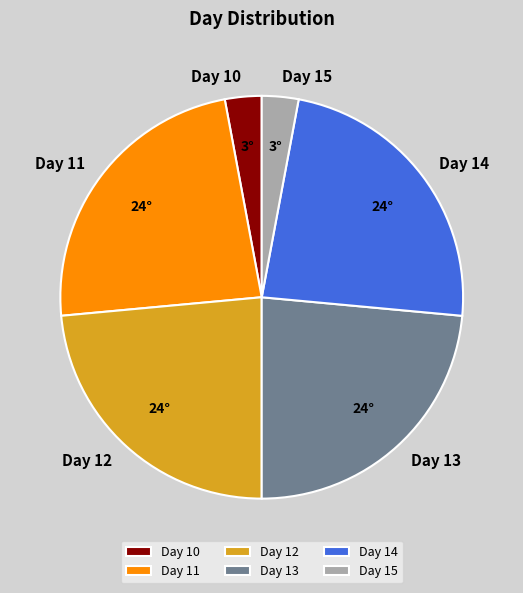

The Day 13 slice represents 36% of the pie. True or false?

False